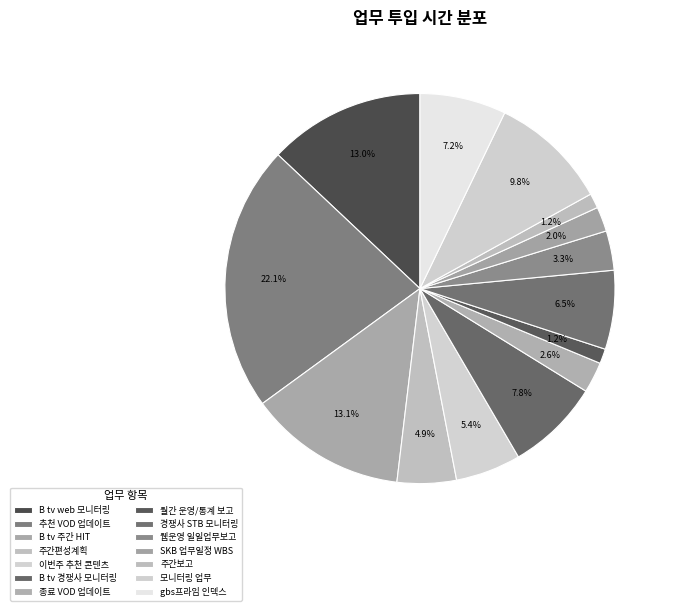

Does B tv 경쟁사 모니터링 account for over 50% of the chart?

No